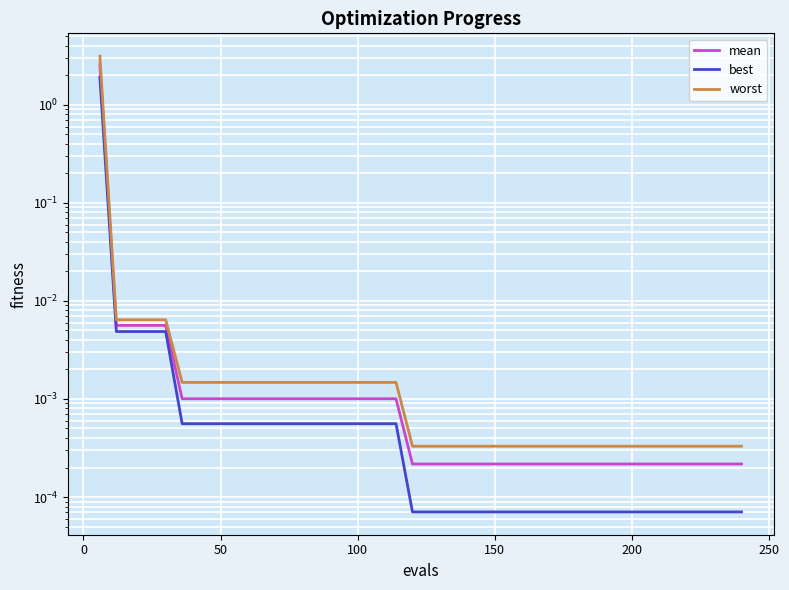

Reading left to right, what are all the values shown in this chart?

mean: 2.6	0.0	0.0	0.0	0.0	0.0	0.0	0.0	0.0	0.0	0.0	0.0	0.0	0.0	0.0	0.0	0.0	0.0	0.0	0.0	0.0	0.0	0.0	0.0	0.0	0.0	0.0	0.0	0.0	0.0	0.0	0.0	0.0	0.0	0.0	0.0	0.0	0.0	0.0	0.0
best: 1.9	0.0	0.0	0.0	0.0	0.0	0.0	0.0	0.0	0.0	0.0	0.0	0.0	0.0	0.0	0.0	0.0	0.0	0.0	0.0	0.0	0.0	0.0	0.0	0.0	0.0	0.0	0.0	0.0	0.0	0.0	0.0	0.0	0.0	0.0	0.0	0.0	0.0	0.0	0.0
worst: 3.1	0.0	0.0	0.0	0.0	0.0	0.0	0.0	0.0	0.0	0.0	0.0	0.0	0.0	0.0	0.0	0.0	0.0	0.0	0.0	0.0	0.0	0.0	0.0	0.0	0.0	0.0	0.0	0.0	0.0	0.0	0.0	0.0	0.0	0.0	0.0	0.0	0.0	0.0	0.0